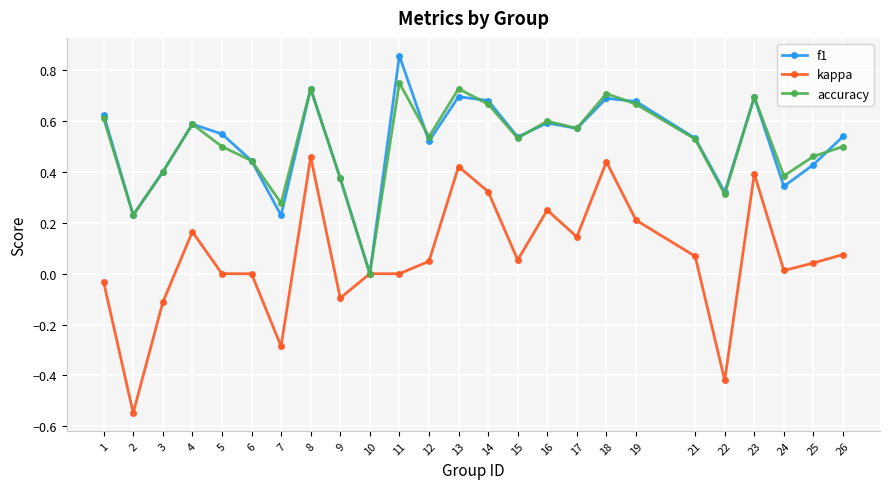

Which series has the largest range (max minus min)?

kappa